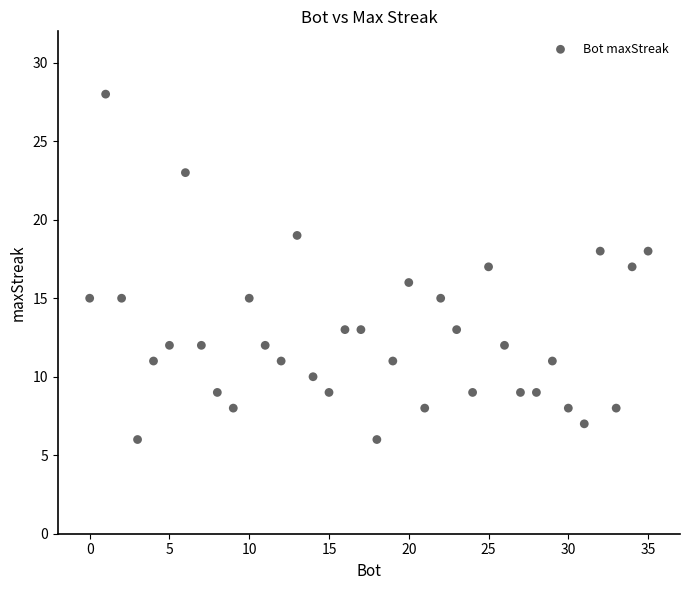

What is the range of X values (max minus min)?

35